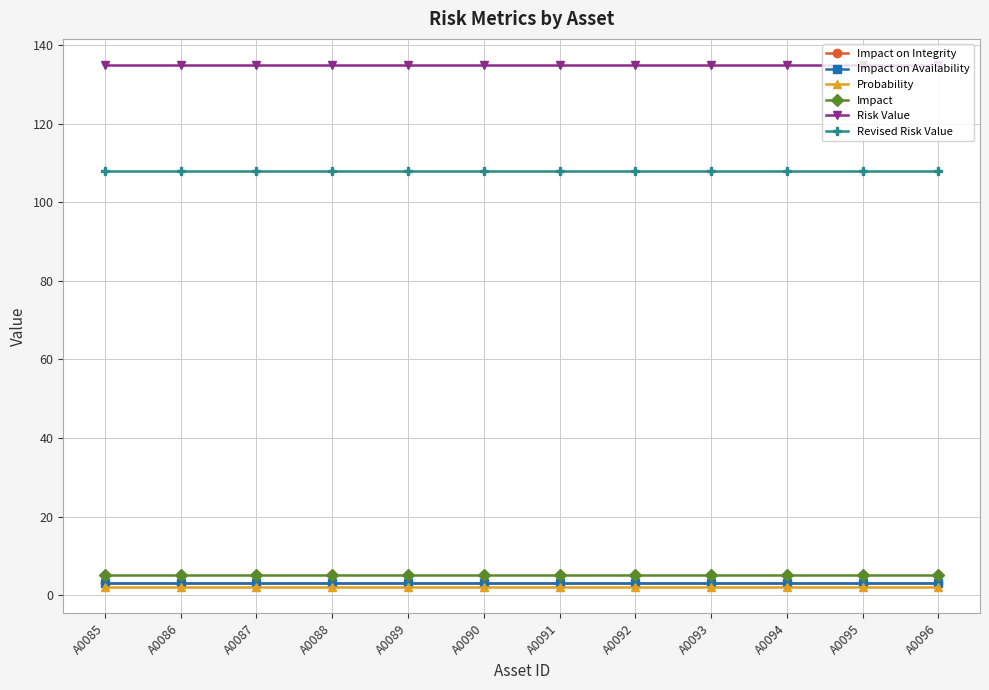

True or false: Risk Value and Impact on Availability intersect in this chart.

False